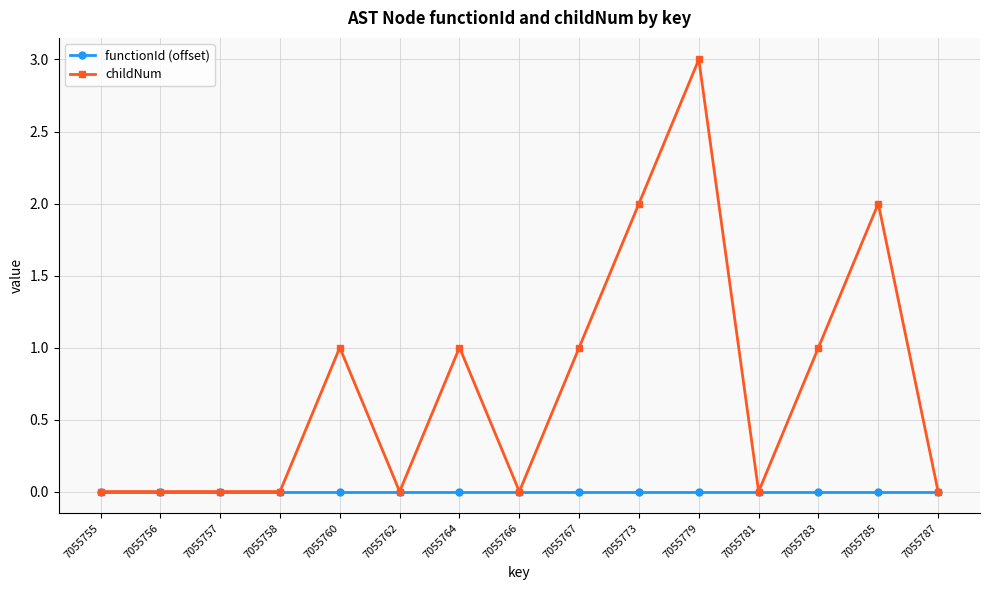

Does the chart have visible grid lines?

Yes